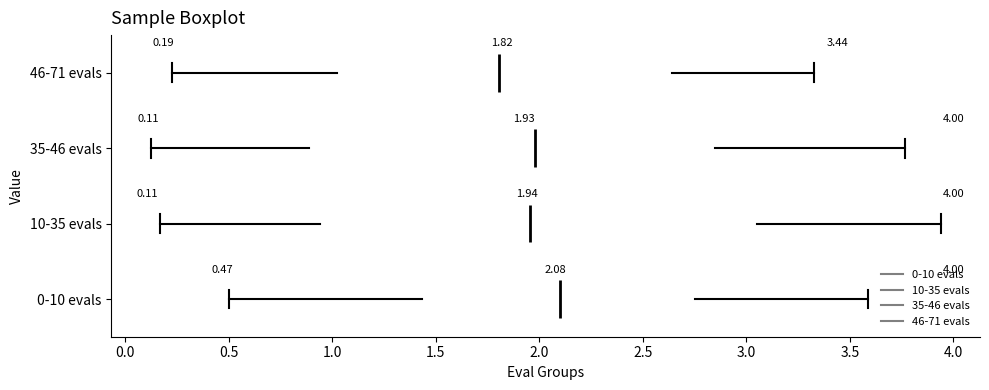

Comparing the boxes themselves (not the whiskers), which one is the widest?

10-35 evals